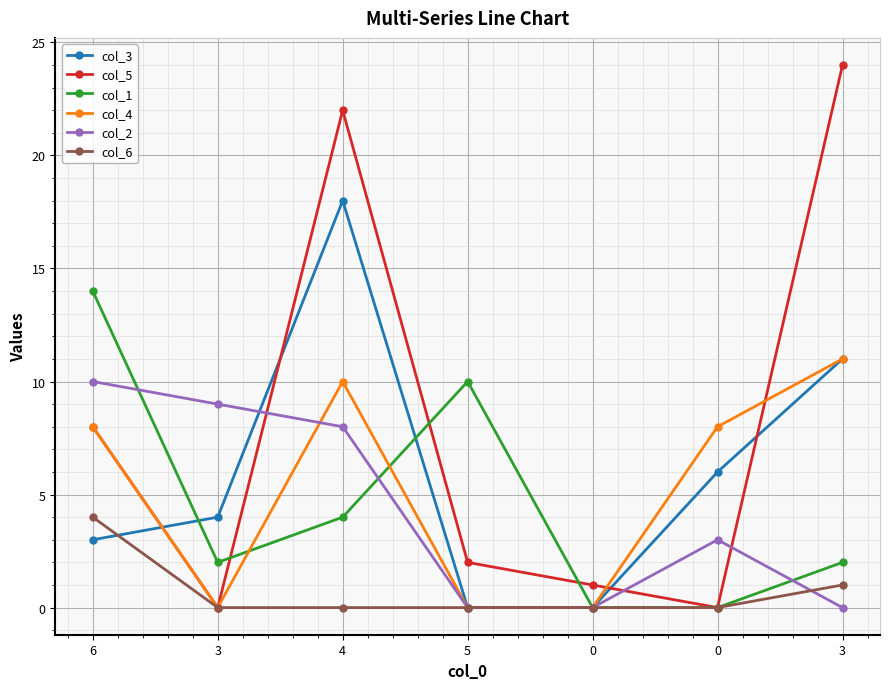

At which label is col_1 closest to 7?

4